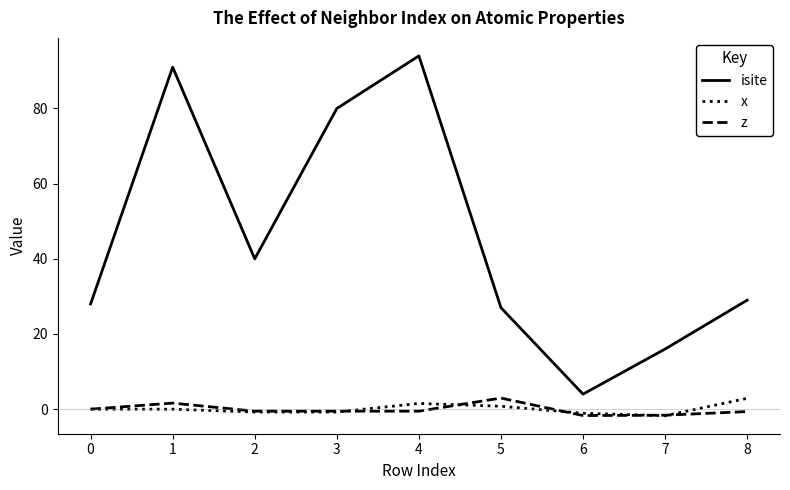

What is the greatest value displayed?

94.0